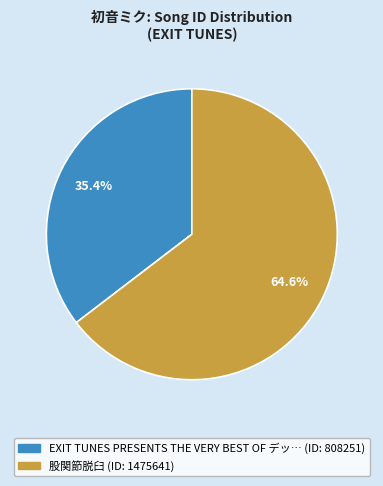

Does any single category account for the majority?

Yes